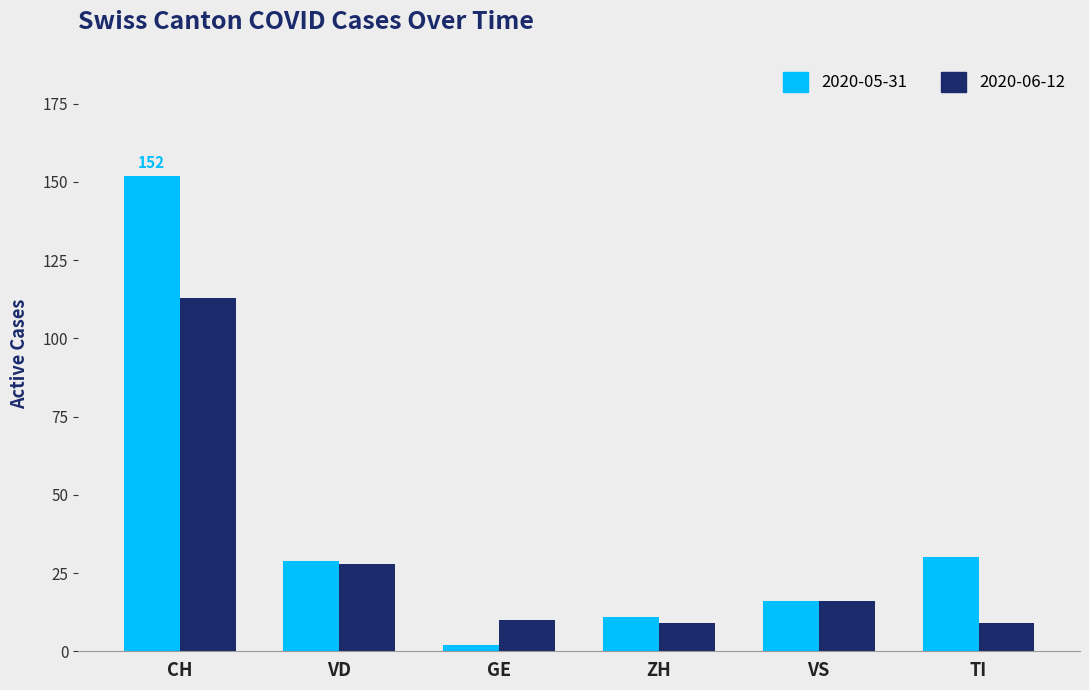

What is the difference between the second highest and minimum values in the 2020-05-31 series?

28